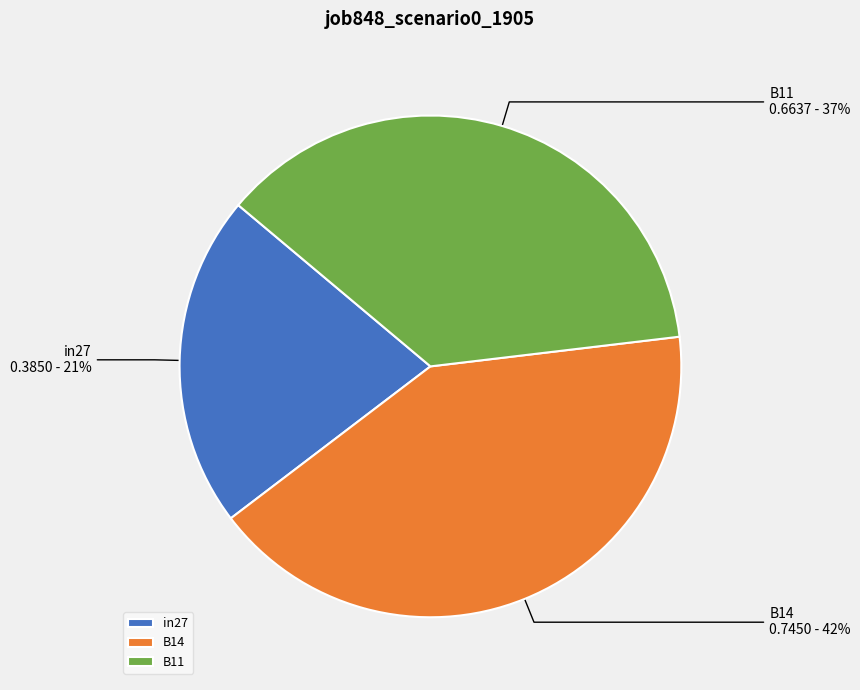

Is there a majority slice in this chart?

No